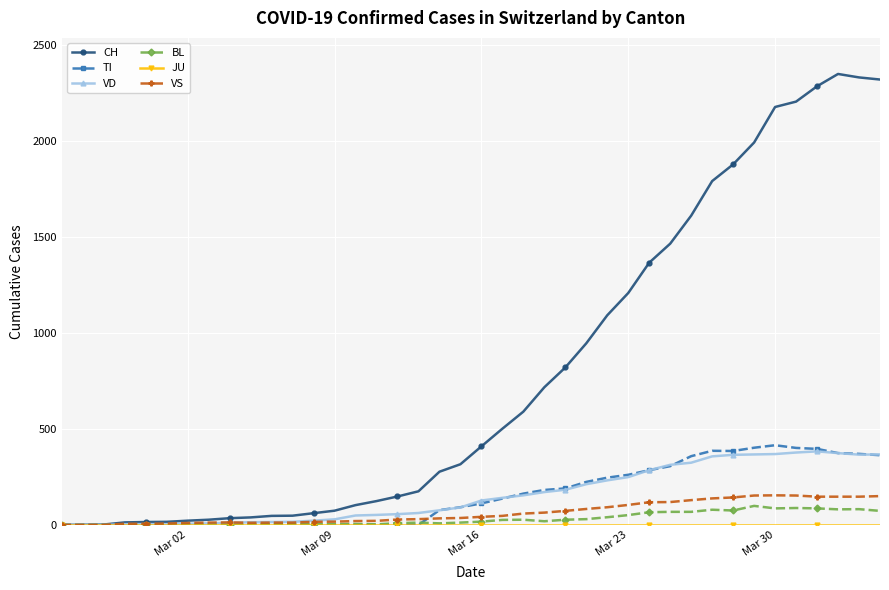

Which series has the largest total across all categories?

CH